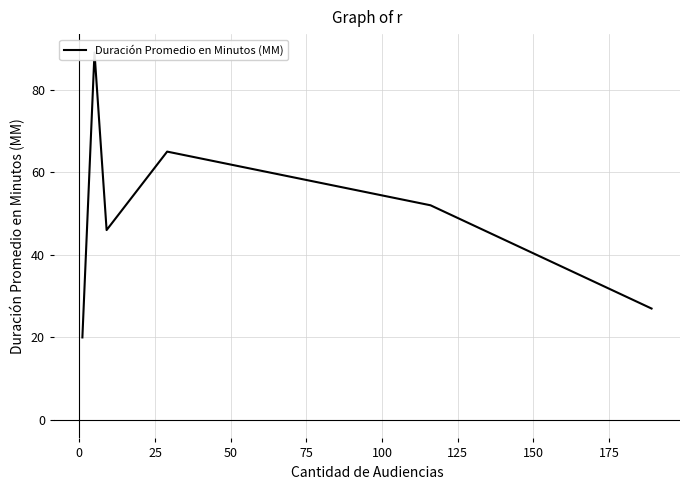

Reading left to right, extract all data points from this chart.

20	89	46	65	52	27